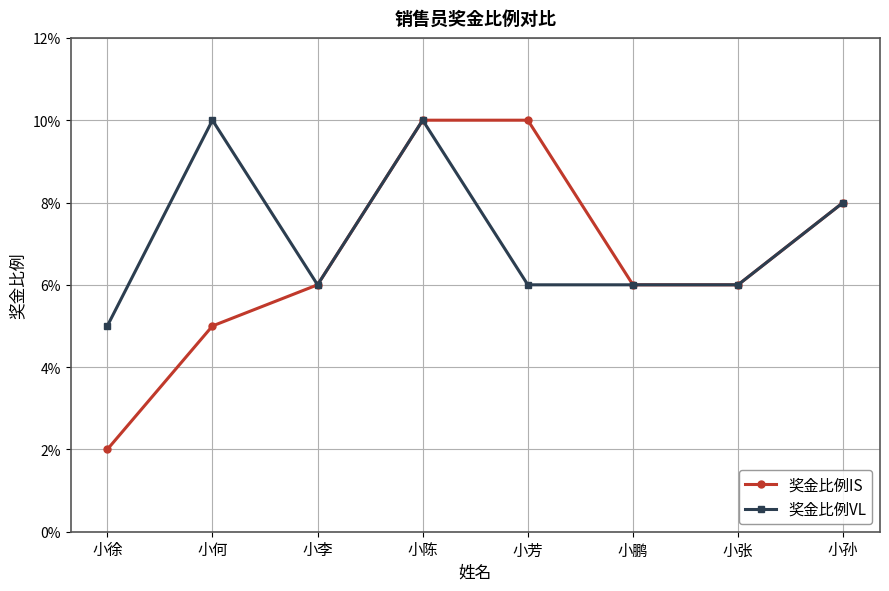

What is the difference between the maximum and minimum values in the 奖金比例IS series?

0.1